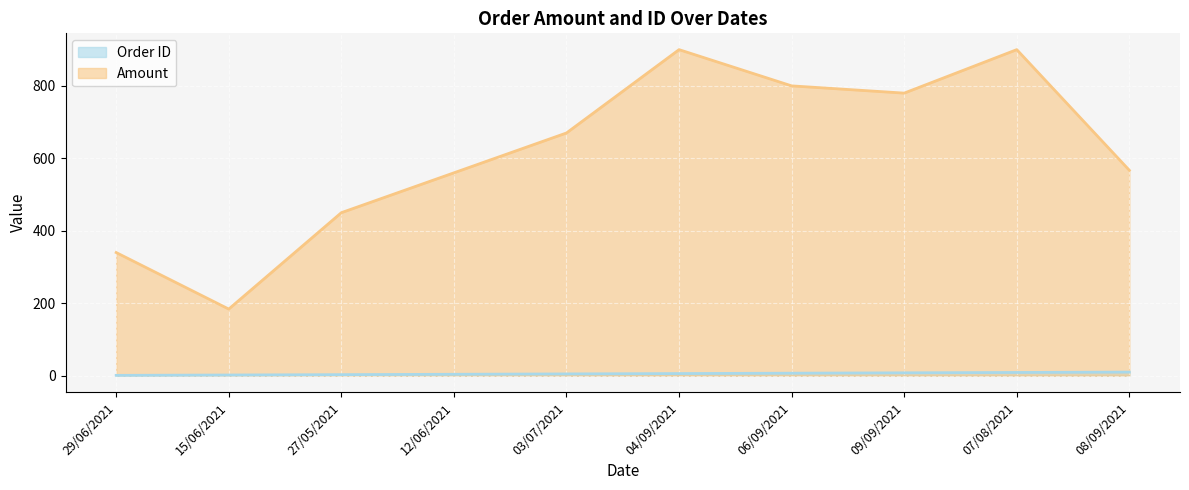

In Amount, how many points are higher than both neighbors (excluding endpoints)?

2